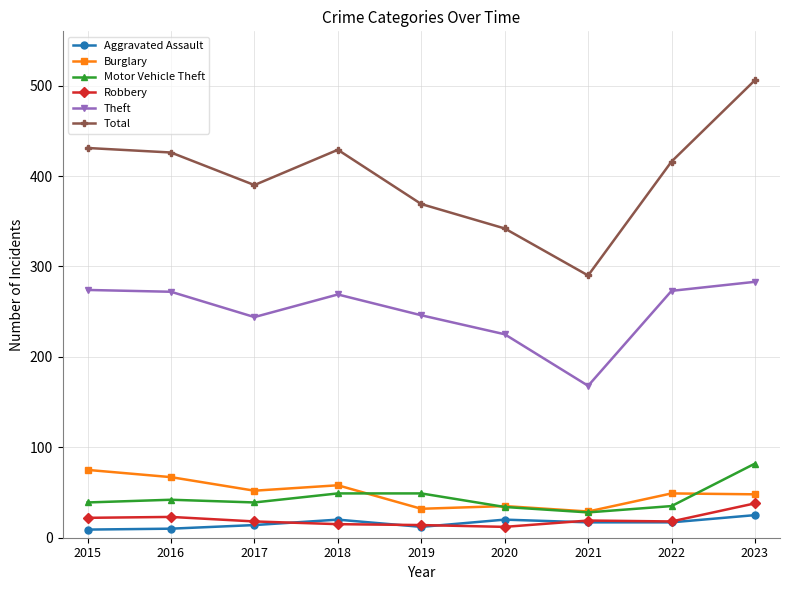

The Robbery series shows 57 at 2023. True or false?

False